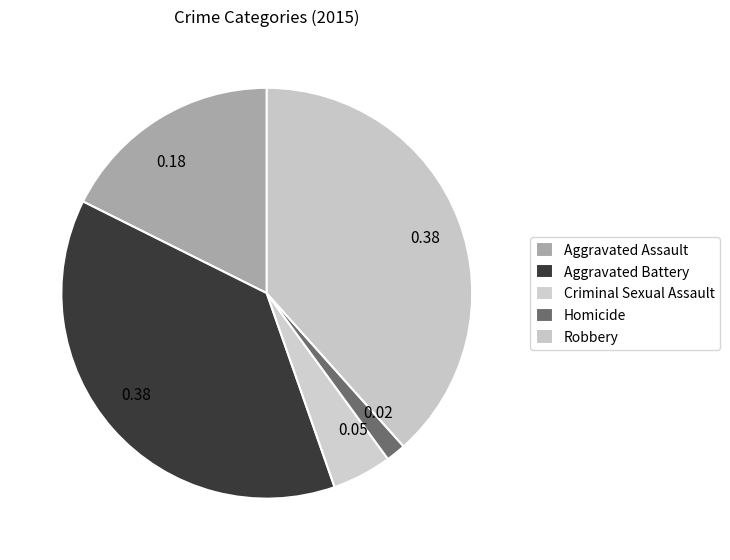

Rank the categories by value from highest to lowest.

Robbery, Aggravated Battery, Aggravated Assault, Criminal Sexual Assault, Homicide